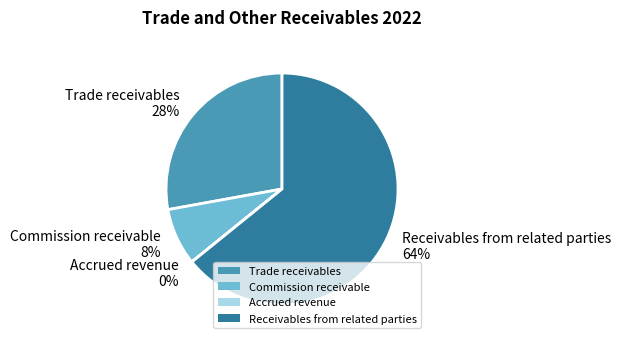

The Commission receivable 8% slice represents 8% of the pie. True or false?

True